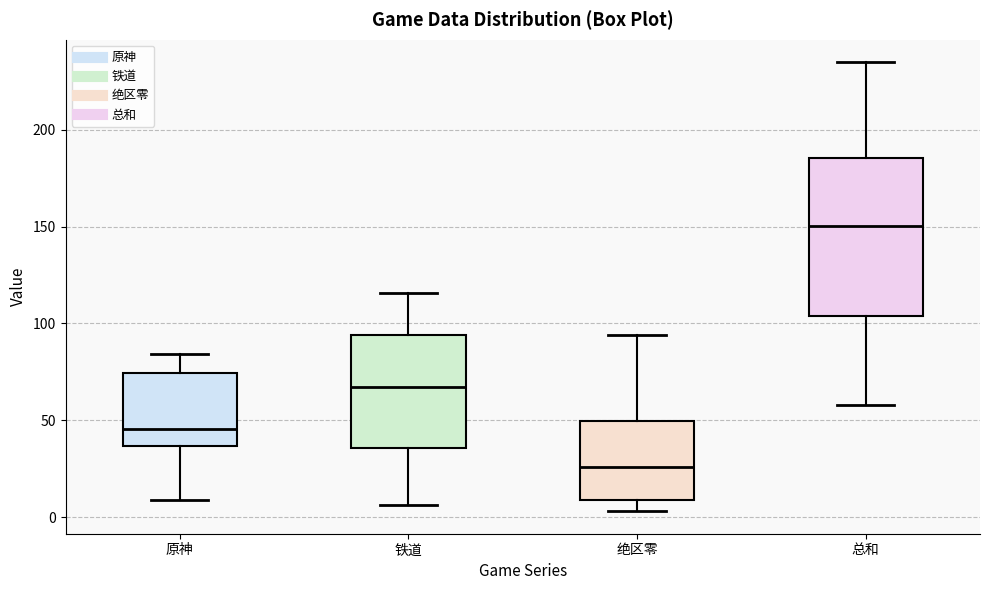

Which box is the tallest, from its lower edge to its upper edge?

总和